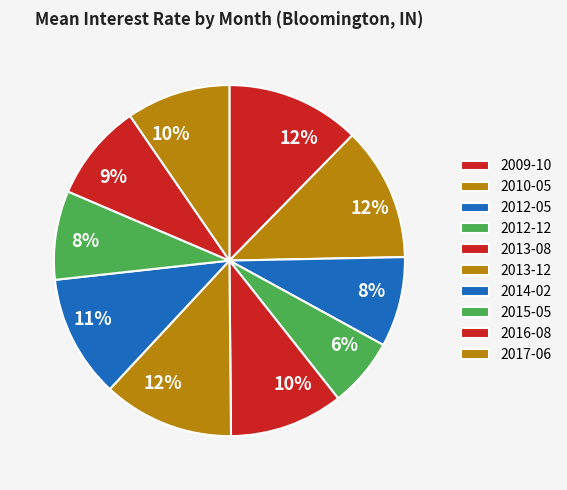

What percentage is the 2014-02 slice, to the nearest percent?

11%